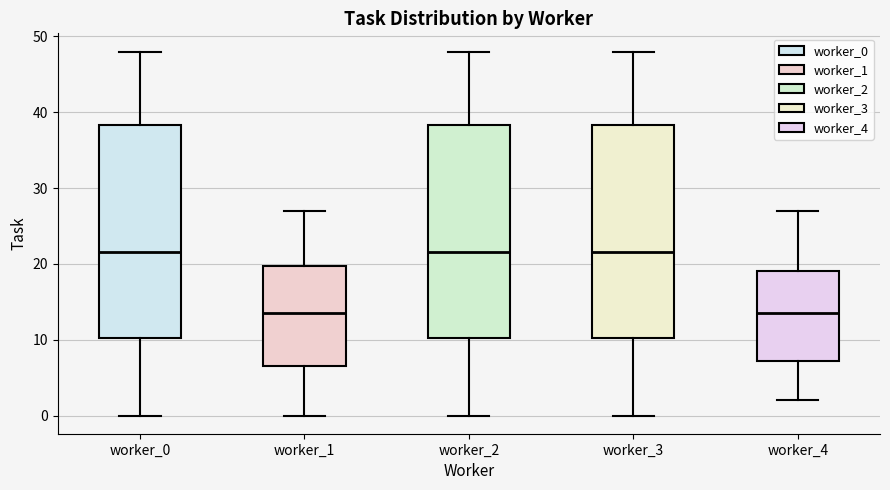

Reading left to right, transcribe this box plot: for each box, give where its median line is, the range the box spans, and where its two whiskers end, as read against the y-axis. The values are not printed on the chart, so give them approximately, as read against the axis.

worker_0: median 22, box 10 to 38, whiskers 0 to 48
worker_1: median 14, box 7 to 20, whiskers 0 to 27
worker_2: median 22, box 10 to 38, whiskers 0 to 48
worker_3: median 22, box 10 to 38, whiskers 0 to 48
worker_4: median 14, box 7 to 19, whiskers 2 to 27